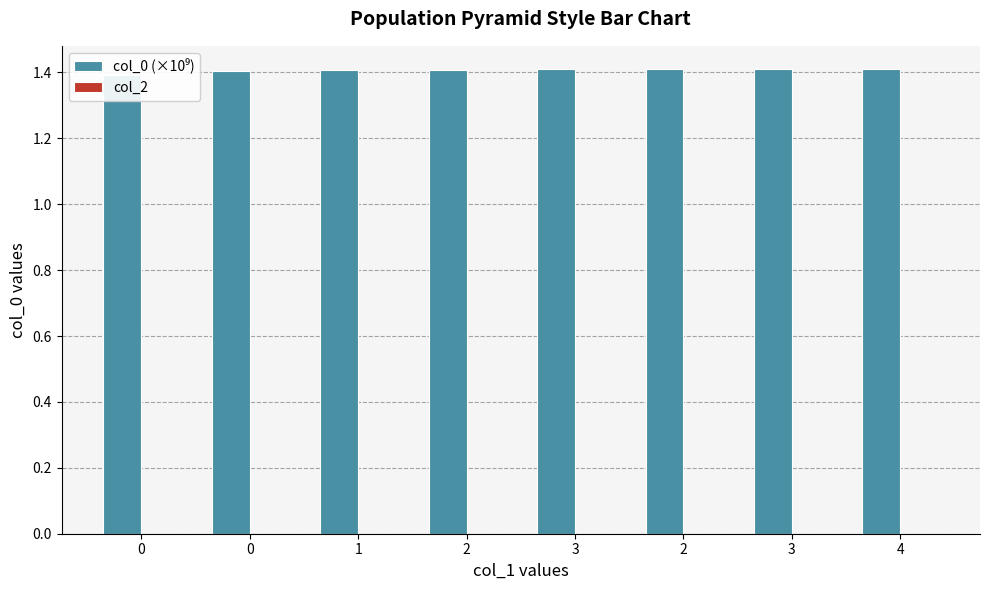

Reading left to right, extract all data points from this chart.

col_0 (×10⁹): 1.4	1.4	1.4	1.4	1.4	1.4	1.4	1.4
col_2: 0.0	0.0	0.0	0.0	0.0	0.0	0.0	0.0